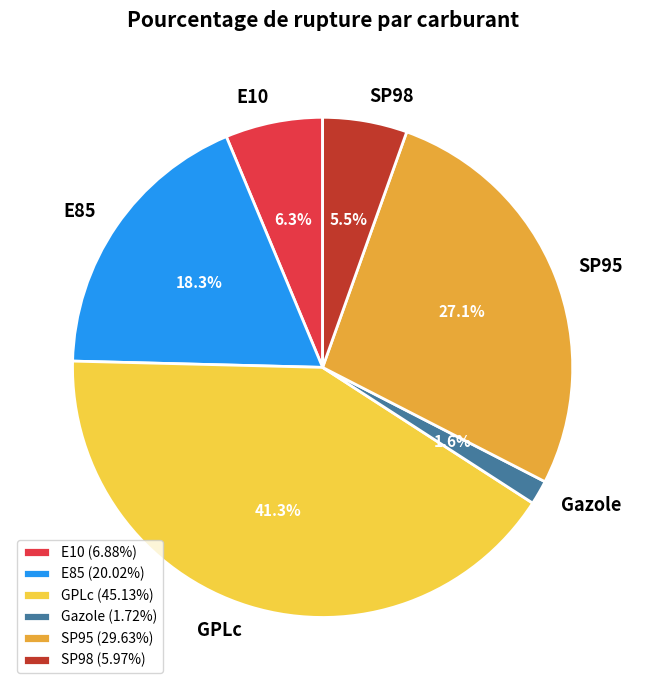

Count the number of slices in the pie.

6